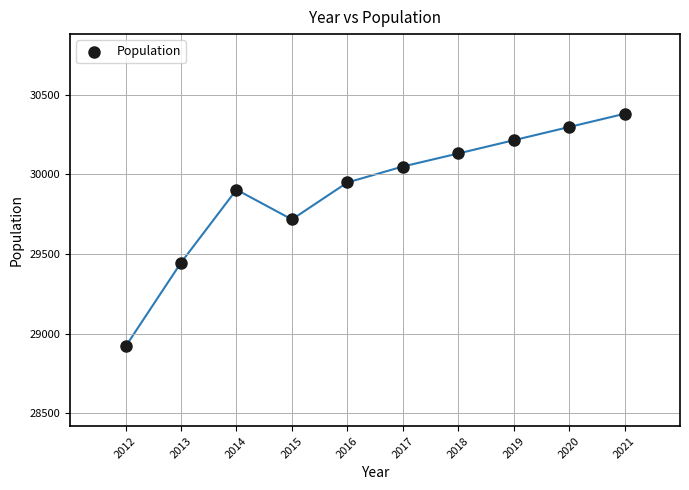

What Y value in the scatter plot is closest to 29649?

29716